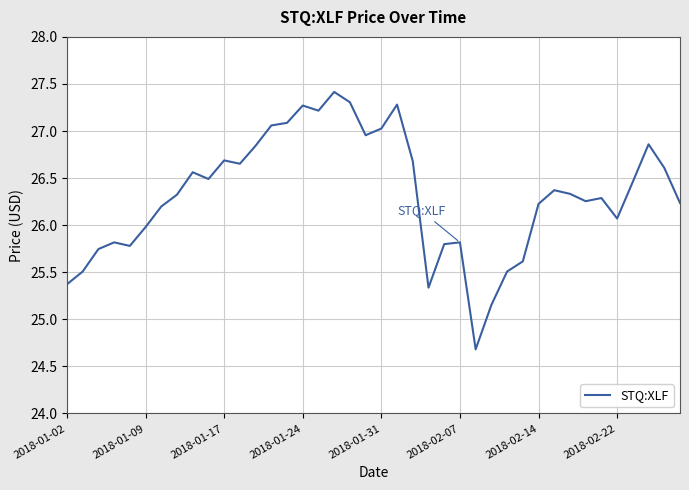

What is the difference between the maximum and minimum values?

2.7